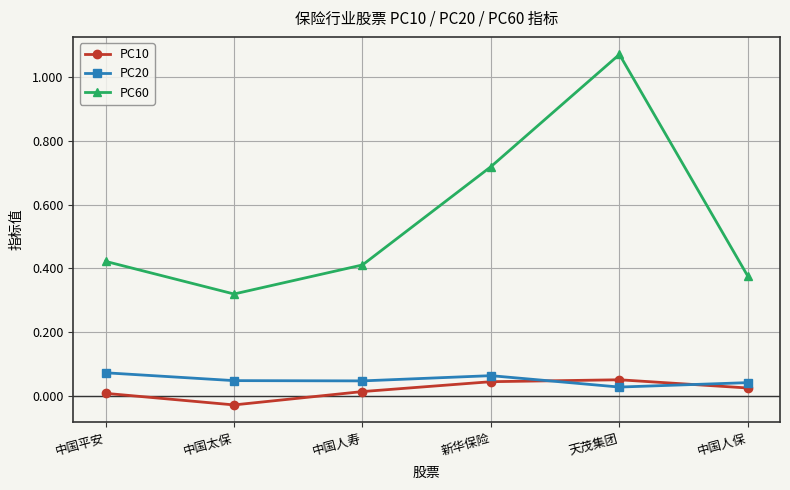

What position from the left is 天茂集团?

5